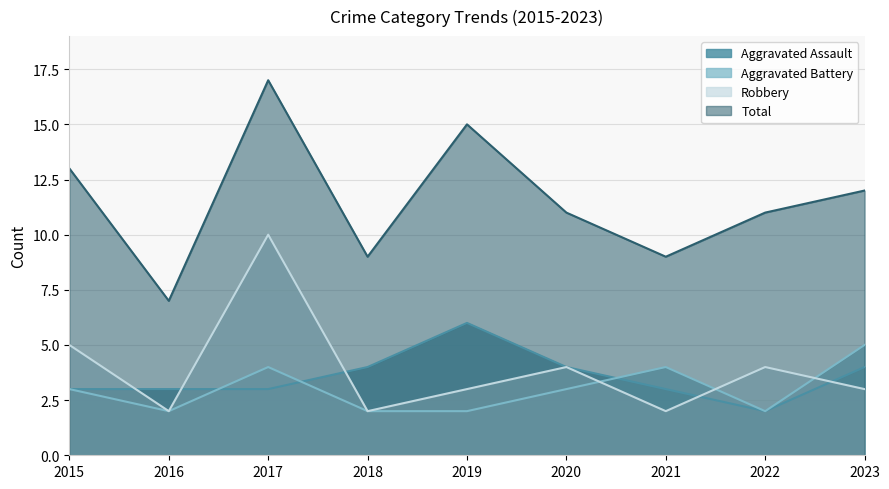

True or false: Total has more than 1 points higher than both neighbors.

True